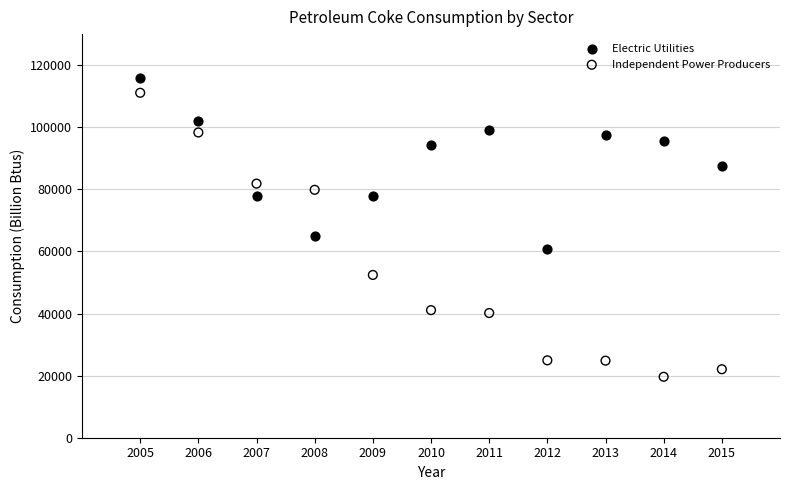

What is the X range (max minus min) for the scatter plot?

10